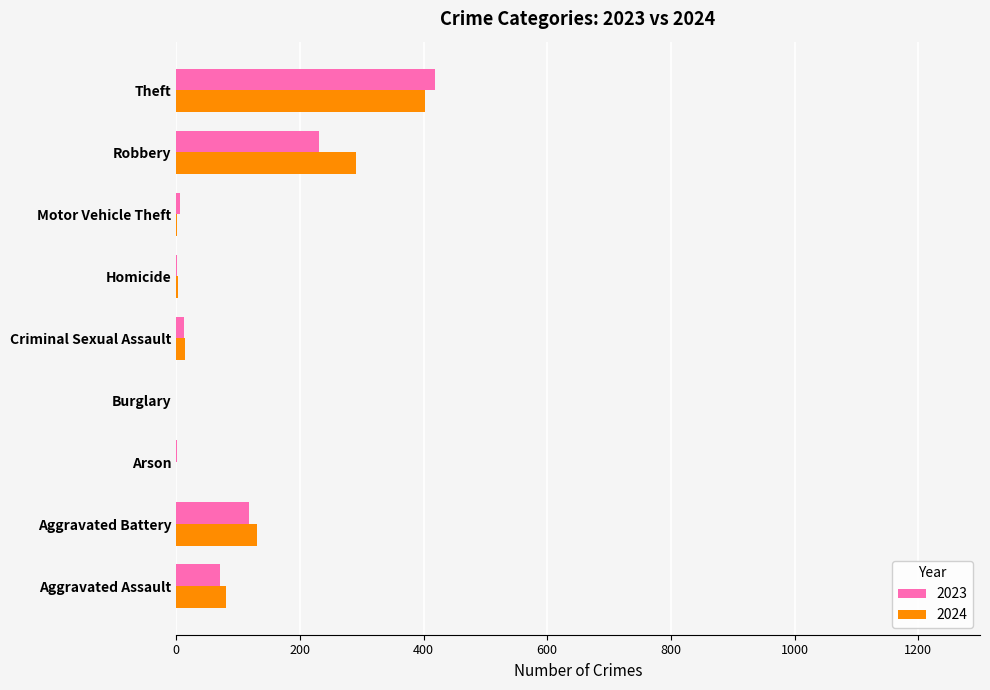

The 2024 series shows 80 at Aggravated Assault. True or false?

True